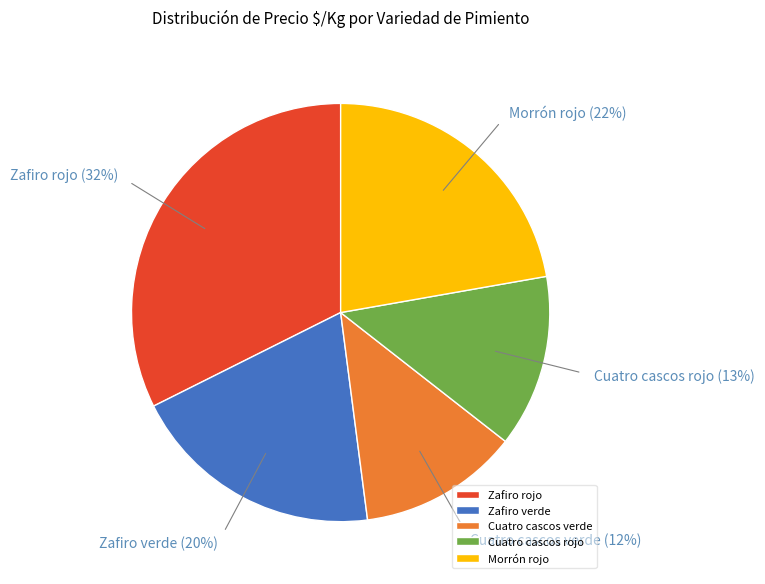

Which has a higher value, Morrón rojo or Cuatro cascos rojo?

Morrón rojo